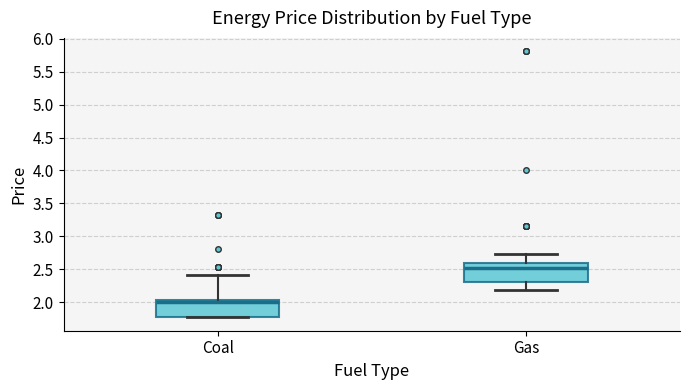

Reading left to right, transcribe this box plot: for each box, give where its median line is, the range the box spans, and where its two whiskers end, as read against the y-axis. The values are not printed on the chart, so give them approximately, as read against the axis.

Coal: median 2.00, box 1.75 to 2.05, whiskers 1.75 to 2.40
Gas: median 2.50, box 2.30 to 2.60, whiskers 2.20 to 2.75